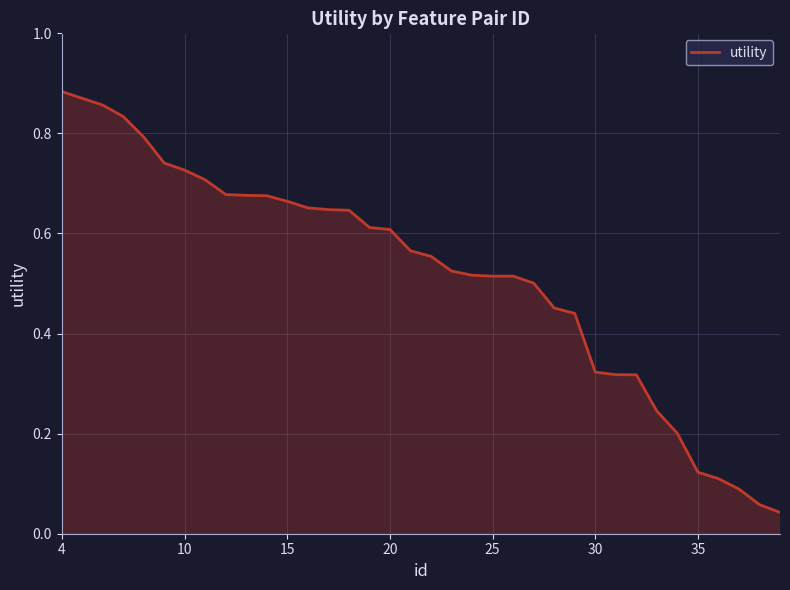

How many lines are shown in the chart?

1